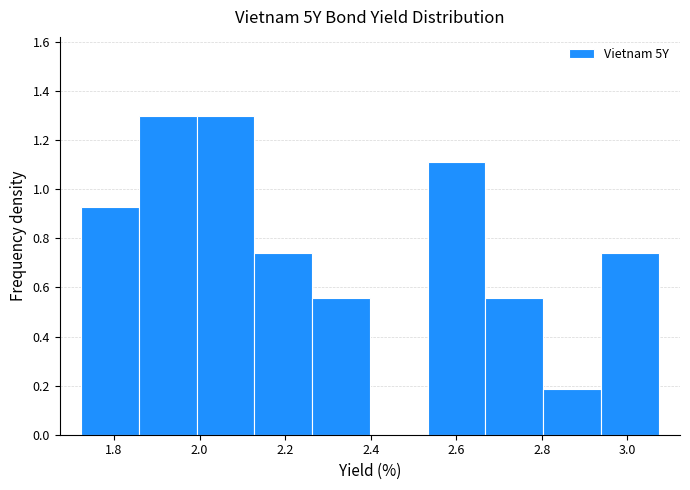

What is the height of the bar covering 2.54 to 2.66 on the x-axis? Neither the bar edges nor the heights are printed on the chart, so give them approximately, as read against the axes.

1.12